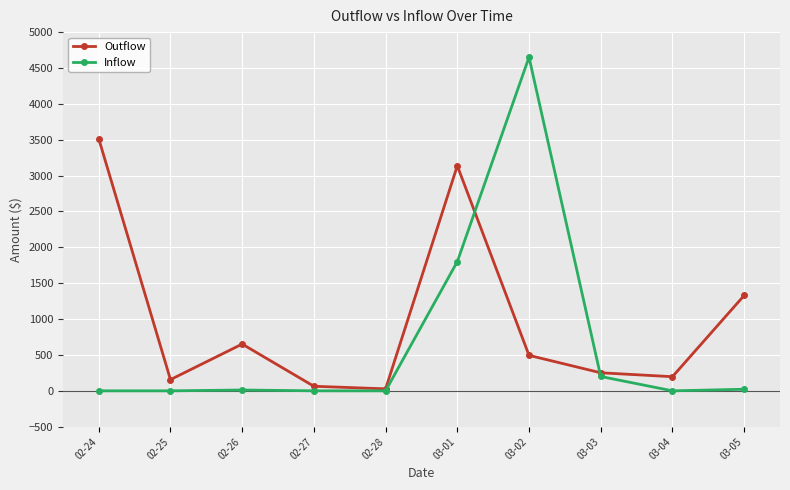

What is the maximum value shown in the chart?

4650.3